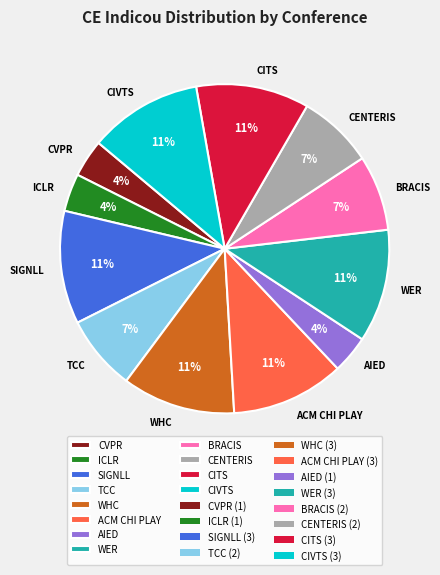

How many slices are in this pie chart?

12